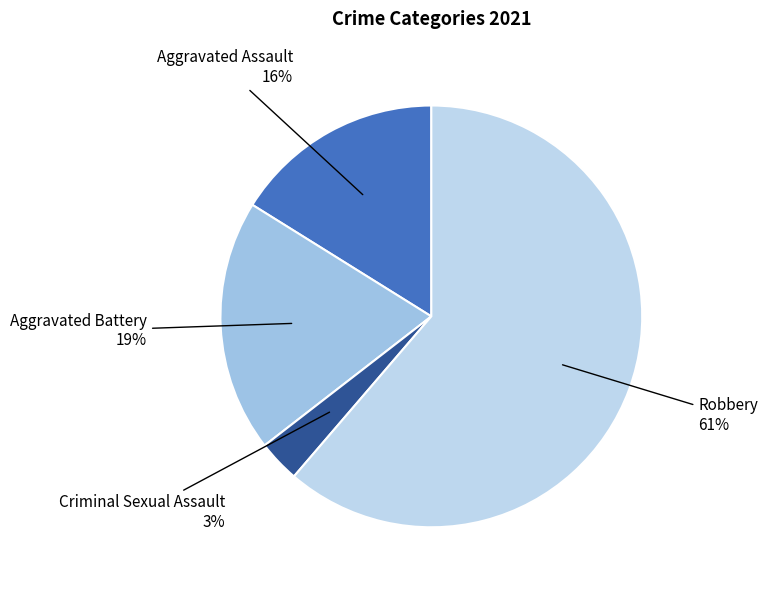

Rank the categories by value from highest to lowest.

Robbery, Aggravated Battery, Aggravated Assault, Criminal Sexual Assault